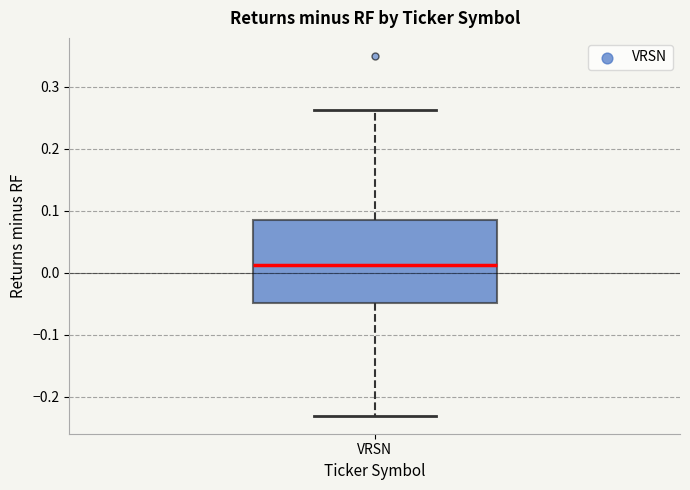

Transcribe this box plot: give where the median line is, the range the box spans, and where the two whiskers end, as read against the y-axis. The values are not printed on the chart, so give them approximately, as read against the axis.

median 0.01, box -0.05 to 0.08, whiskers -0.23 to 0.26